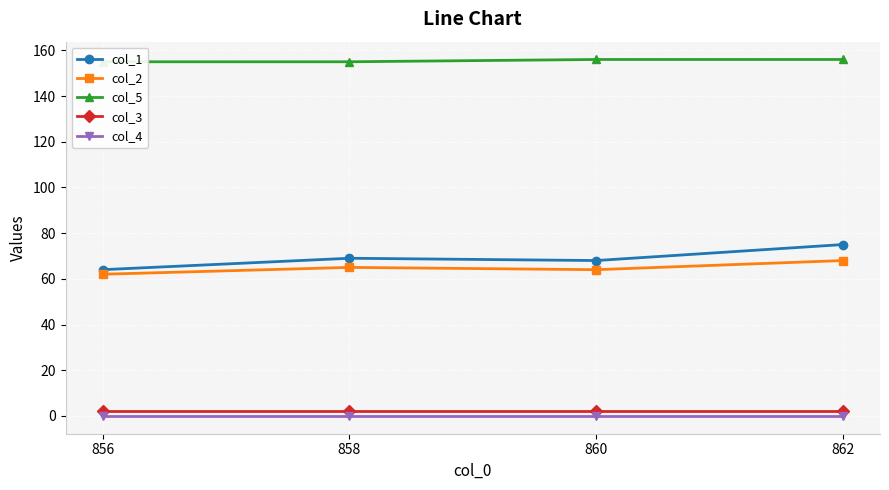

At which category is the sum across all series the highest?

862